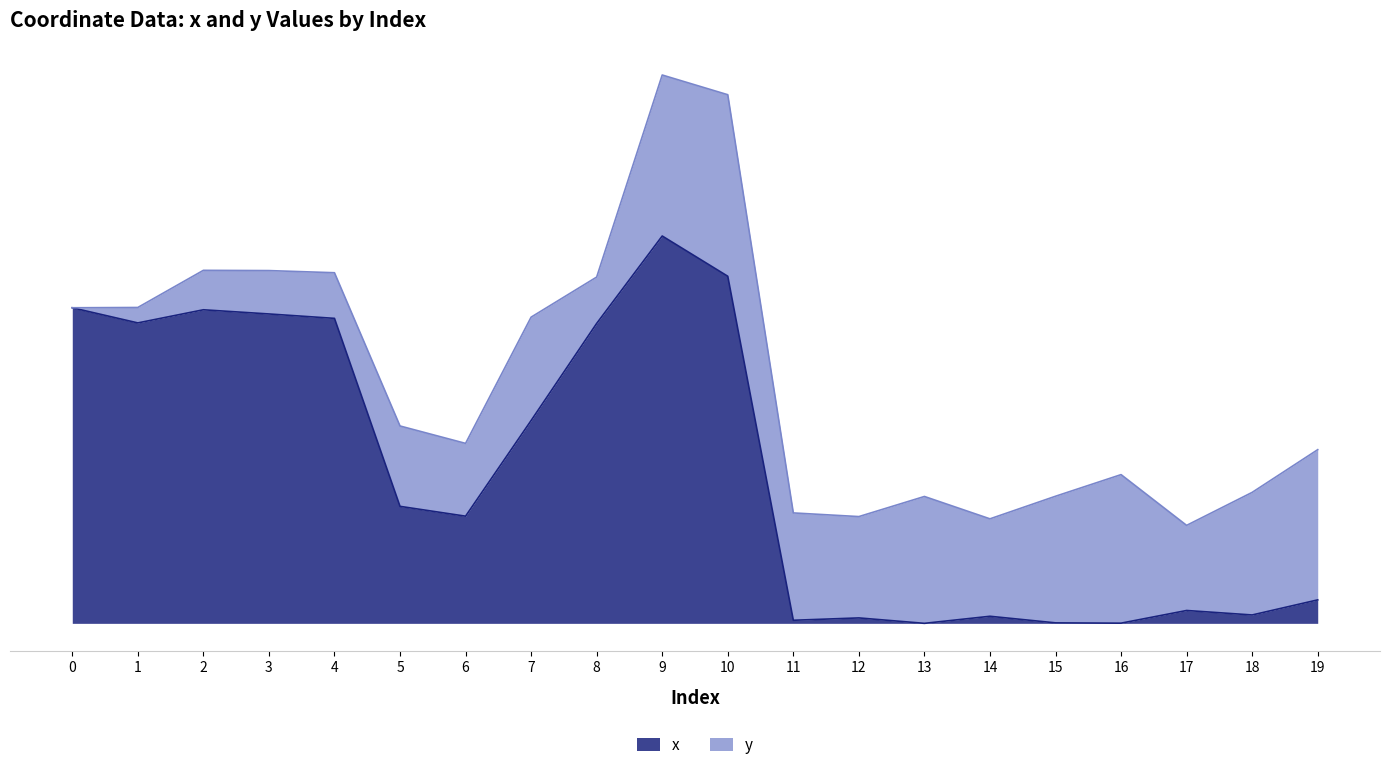

At which category does the data reach its first local peak?

2